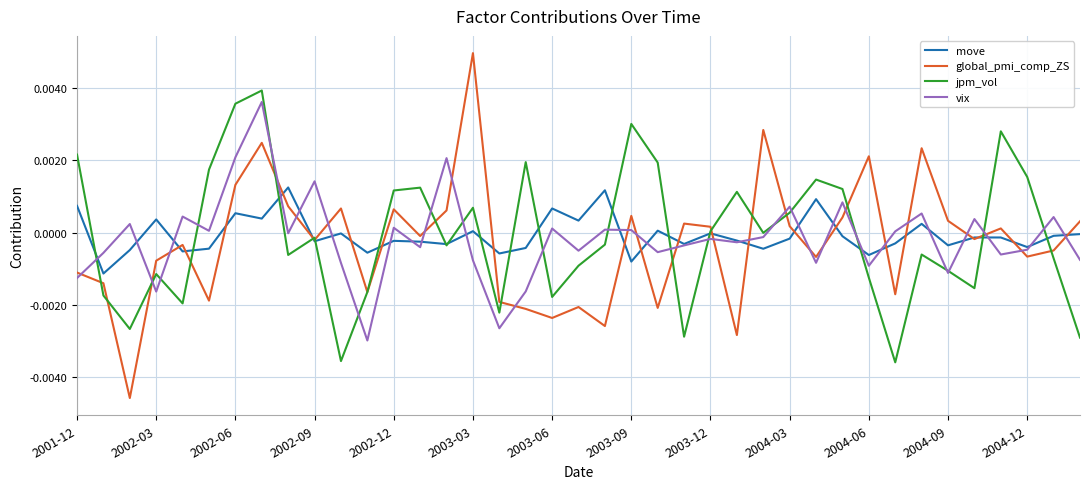

How many lines are shown in the chart?

4